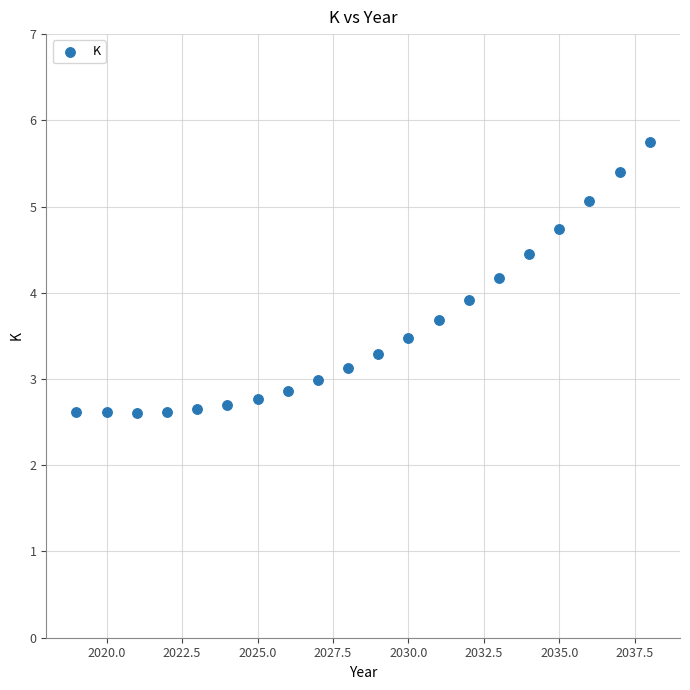

What Y value in the scatter plot is closest to 4?

3.9